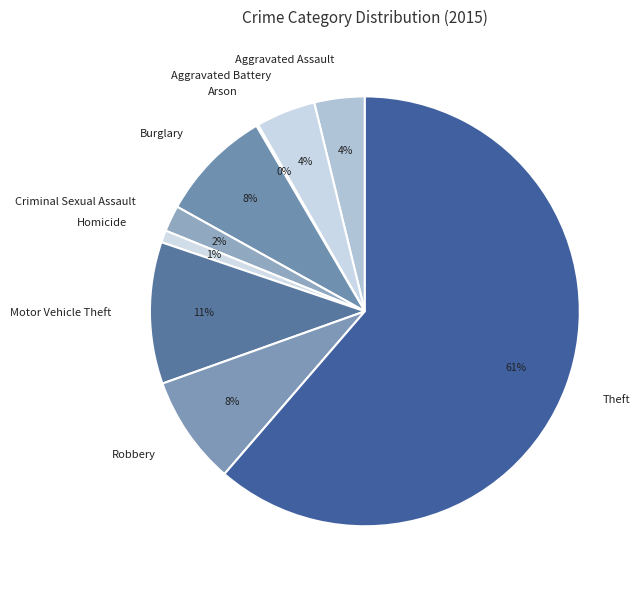

To the nearest percent, what percentage of the pie is Robbery?

8%